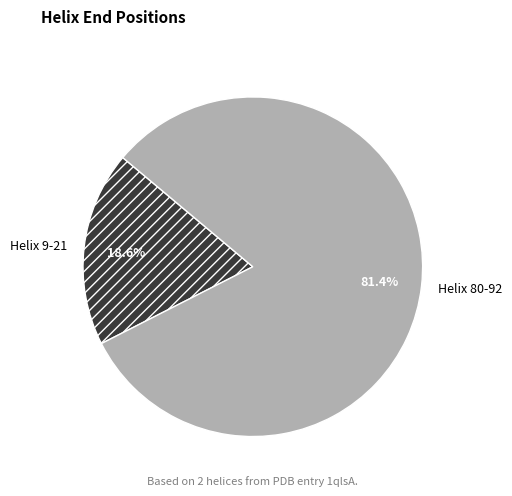

Which category has the biggest portion of the pie?

Helix 80-92